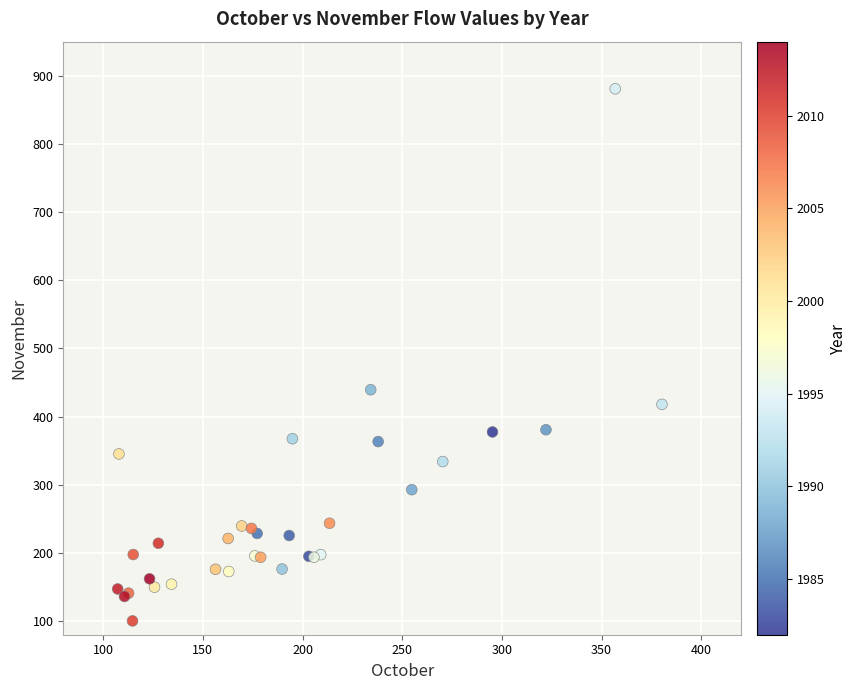

What Y value in the scatter plot is closest to 490?

439.4